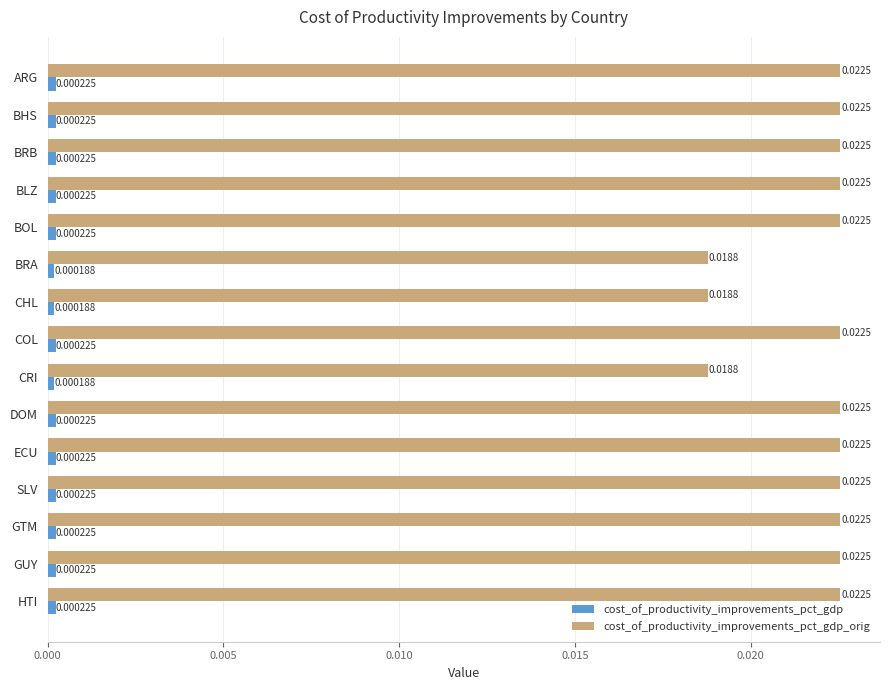

How many categories are shown in the chart?

15